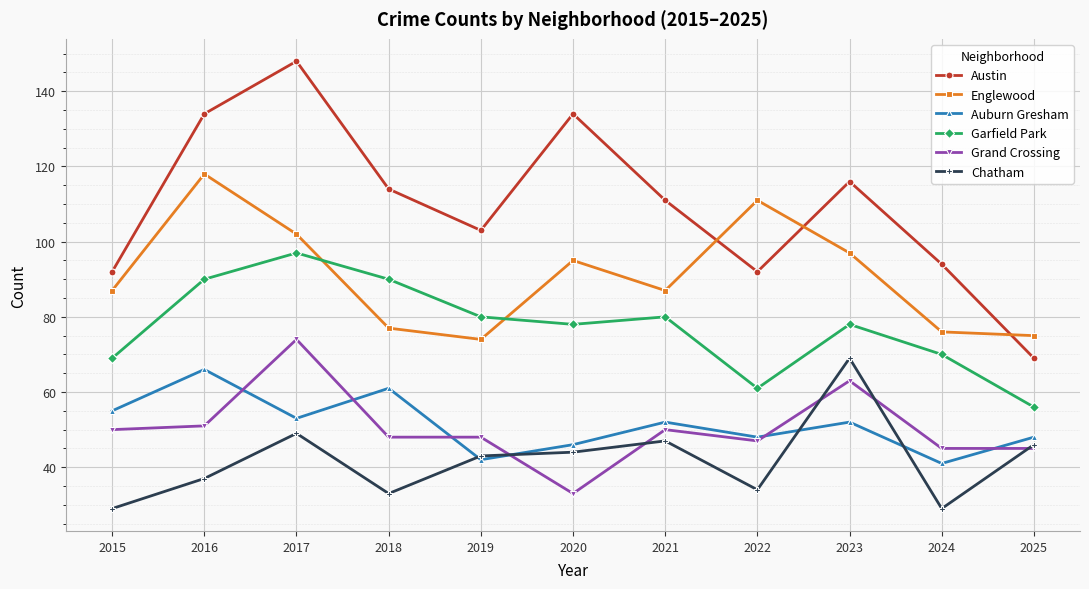

Which label corresponds to the largest value in the chart?

2017